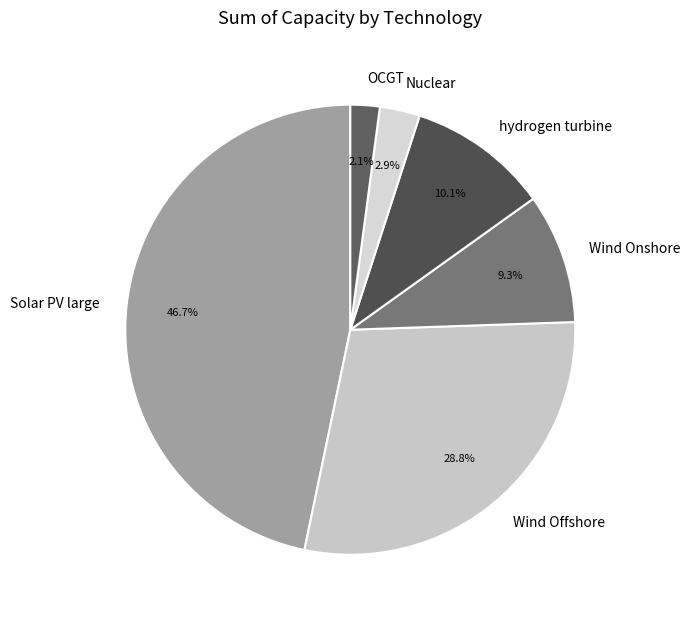

How many slices are in this pie chart?

6